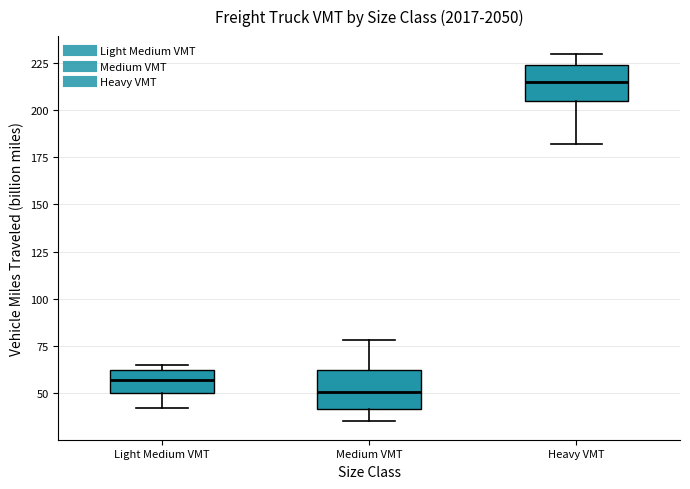

Reading left to right, read every box against the y-axis: the position of its median line, the range the box covers, and the ends of its whiskers. The values are not printed on the chart, so give them approximately, as read against the axis.

Light Medium VMT: median 55, box 50 to 60, whiskers 40 to 65
Medium VMT: median 50, box 40 to 60, whiskers 35 to 80
Heavy VMT: median 215, box 205 to 225, whiskers 180 to 230